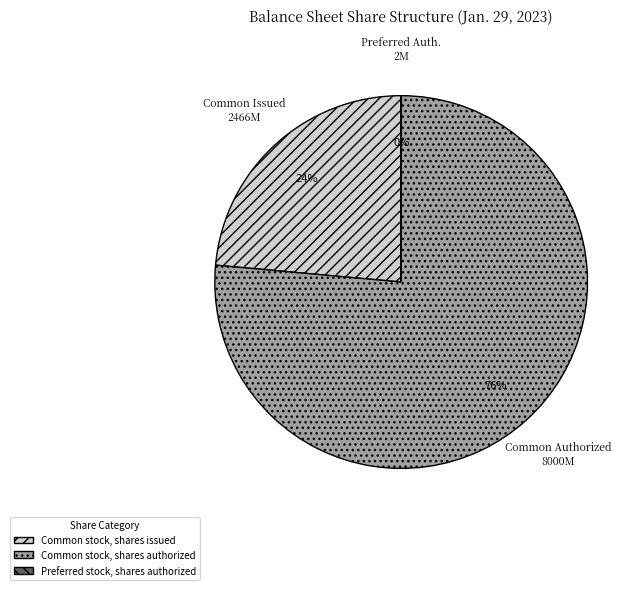

To the nearest percent, what is the difference between the largest and smallest slice percentages?

76%